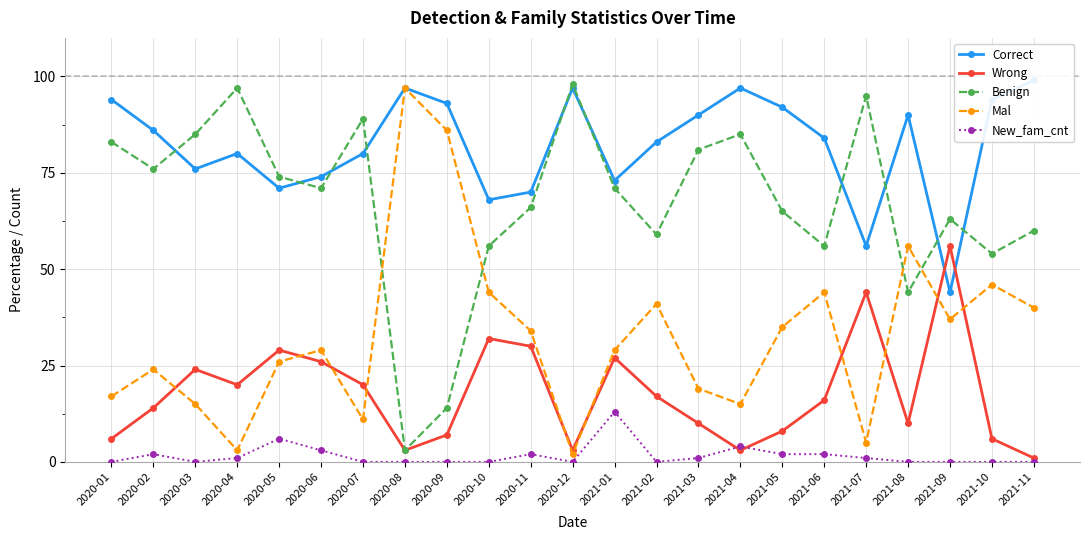

What is the sum of all Wrong values?

412